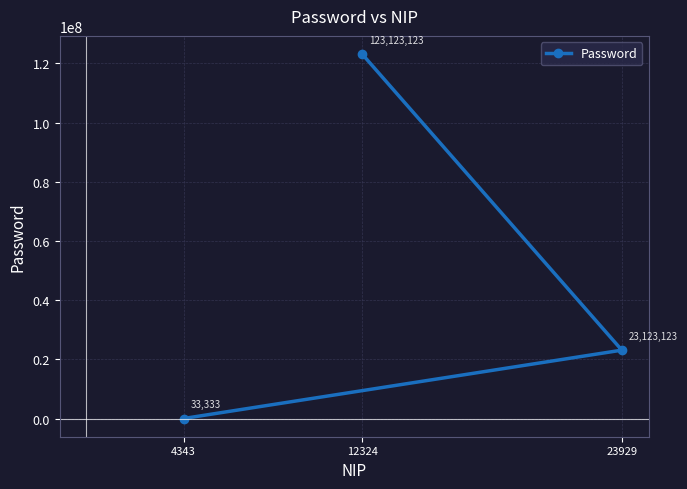

The chart shows a value of 23123123 at 23929. True or false?

True